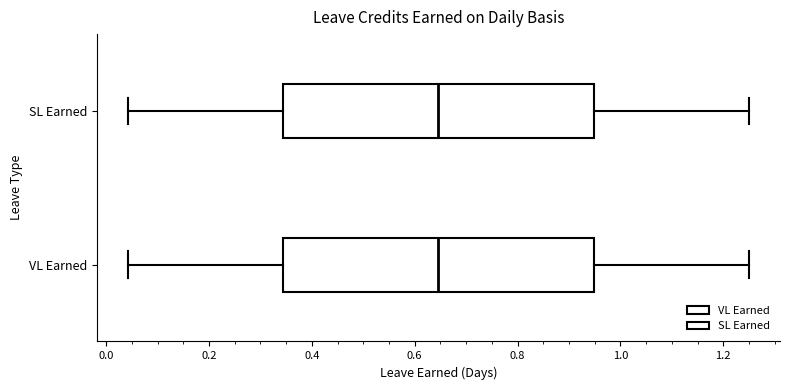

Where does the left whisker of the box for SL Earned end on the x-axis? The values are not printed on the chart, so give them approximately, as read against the axis.

0.04